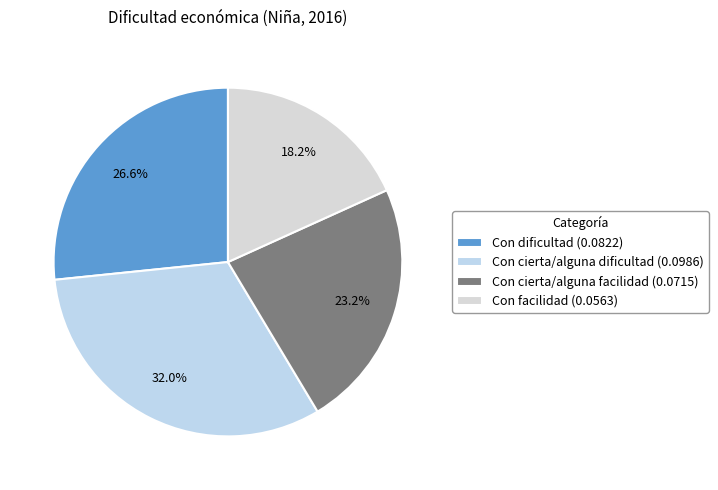

Which slice is the smallest?

Con facilidad